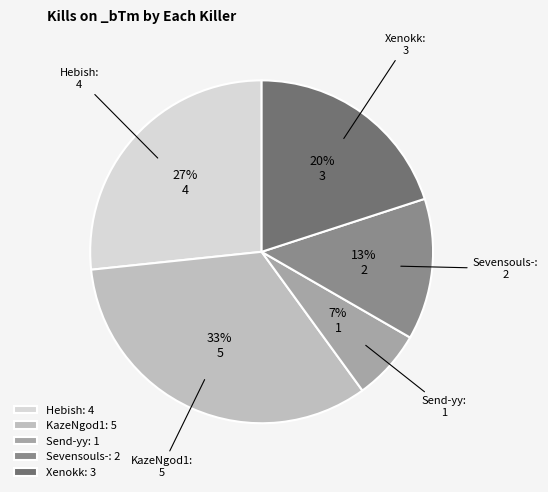

To the nearest percent, what is the combined percentage of Send-yy: 1 and Xenokk: 3?

27%